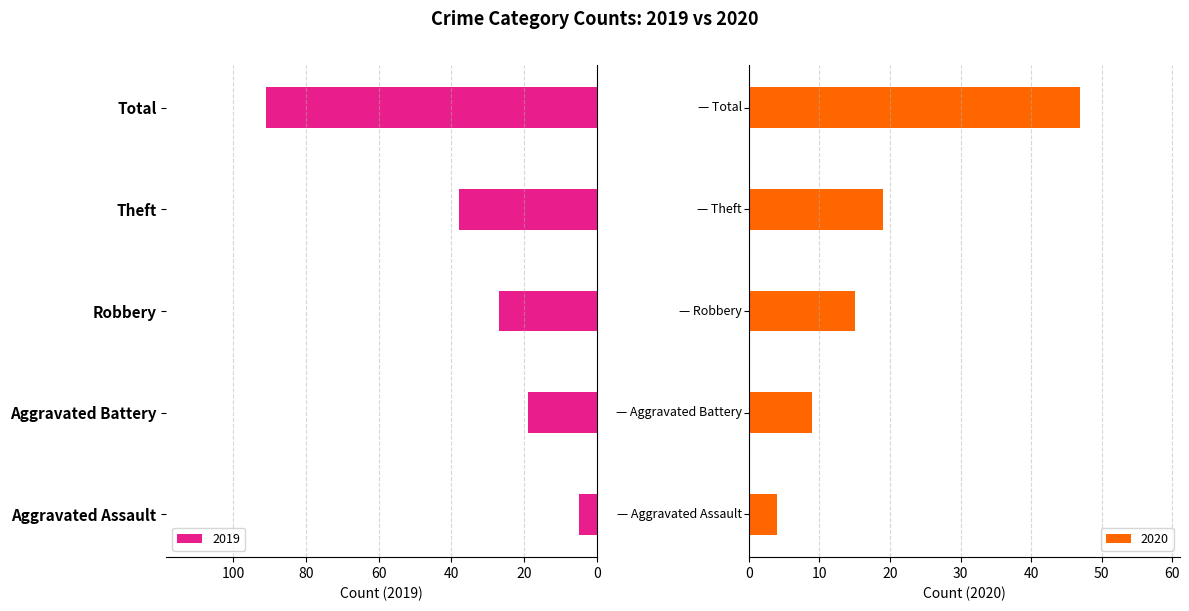

How many data points does each series have?

5